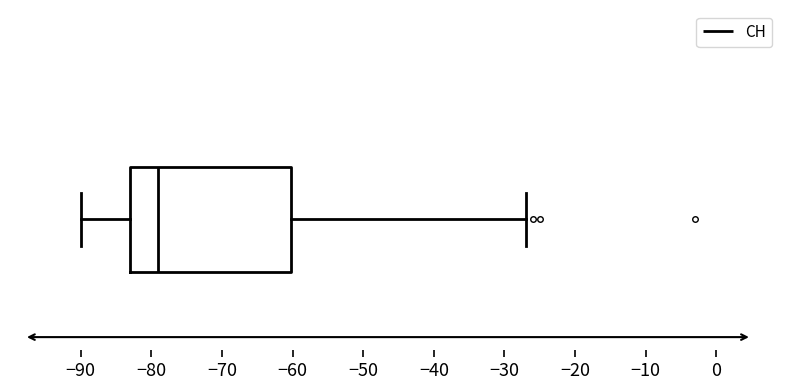

Where is the left edge of the box on the x-axis? The values are not printed on the chart, so give them approximately, as read against the axis.

-83